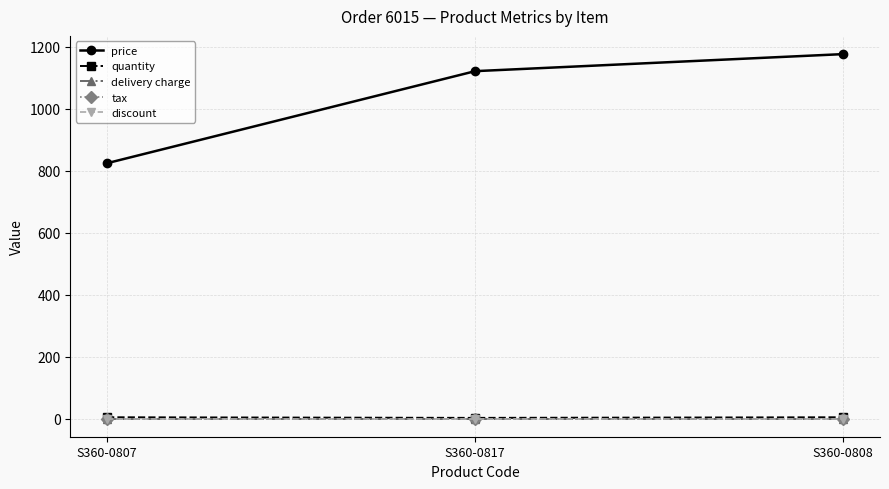

The quantity series shows 4.0 at S360-0807. True or false?

True